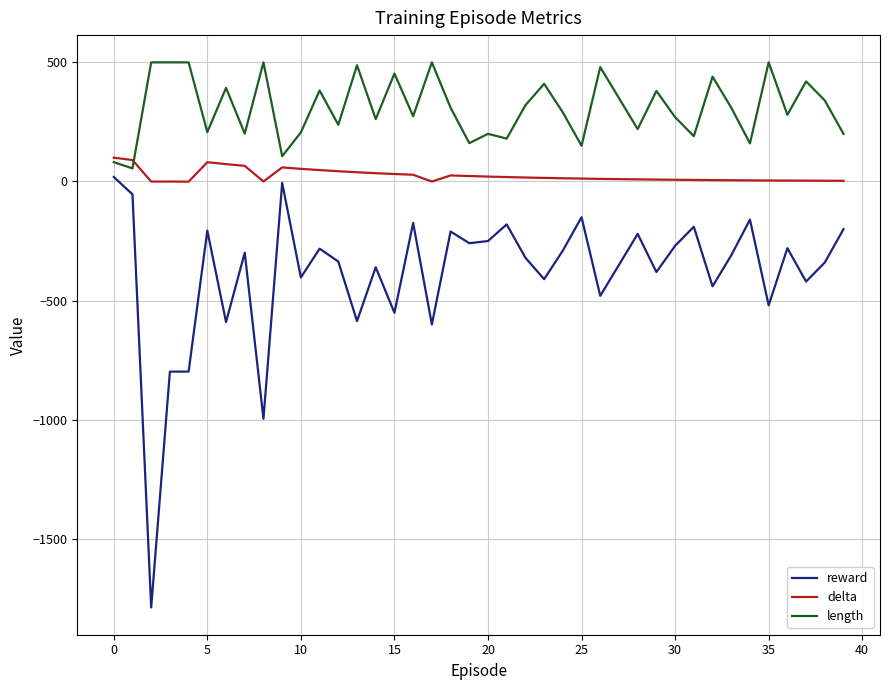

List the series in order of their overall mean, lowest first.

reward, delta, length